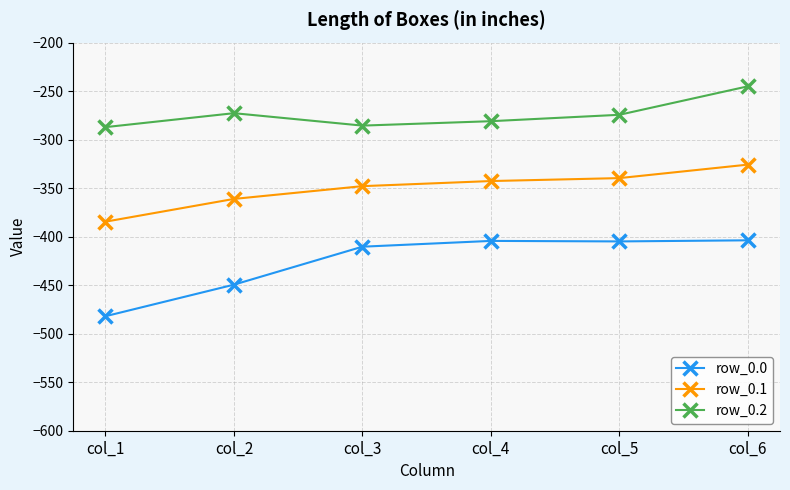

How many data points does each series have?

6